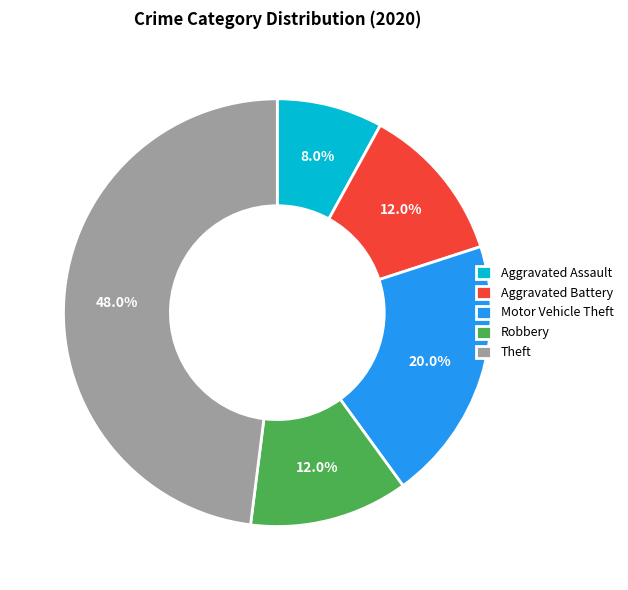

Does Motor Vehicle Theft account for over 50% of the chart?

No